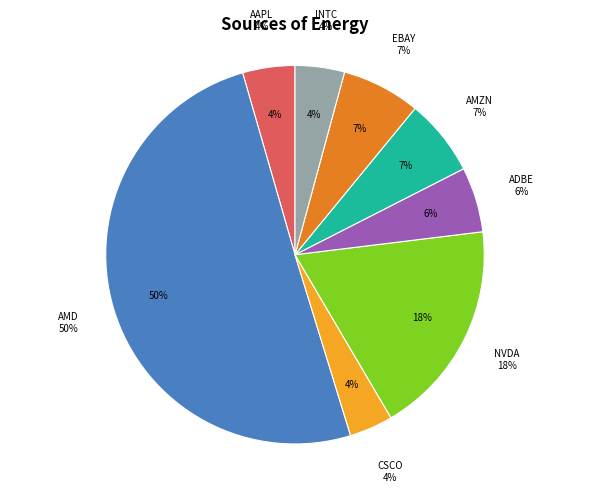

What percentage is the CSCO slice, to the nearest percent?

4%